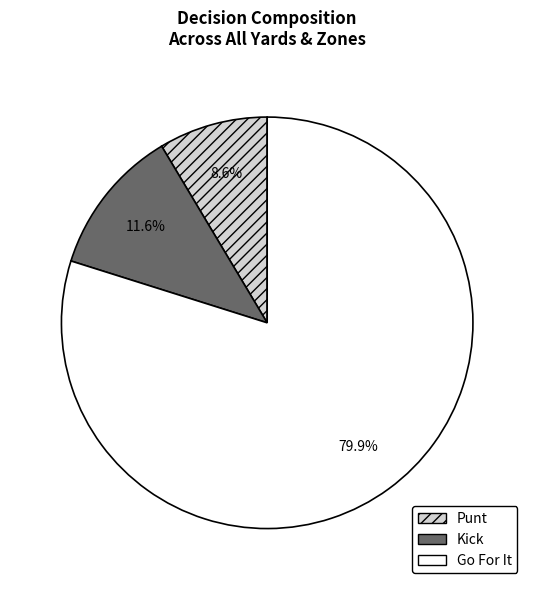

Is the sum of Go For It and Kick greater than half?

Yes